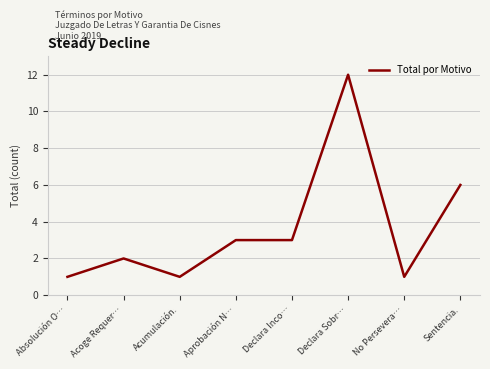

Which category has the highest value across all series?

Declara Sobr…